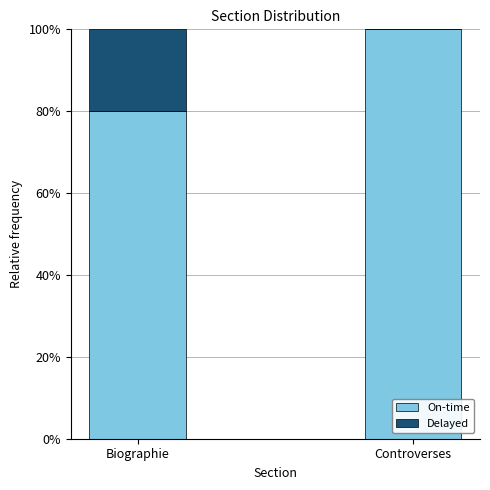

What is the sum of the On-time values at Biographie and Controverses?

180